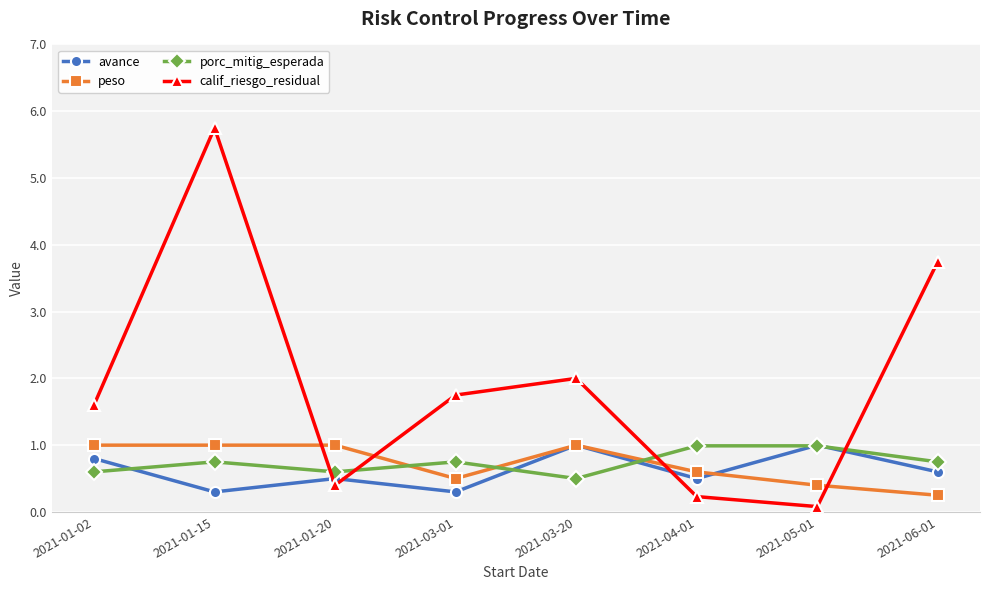

What is the value of the avance point at the 8th from the left?

0.6